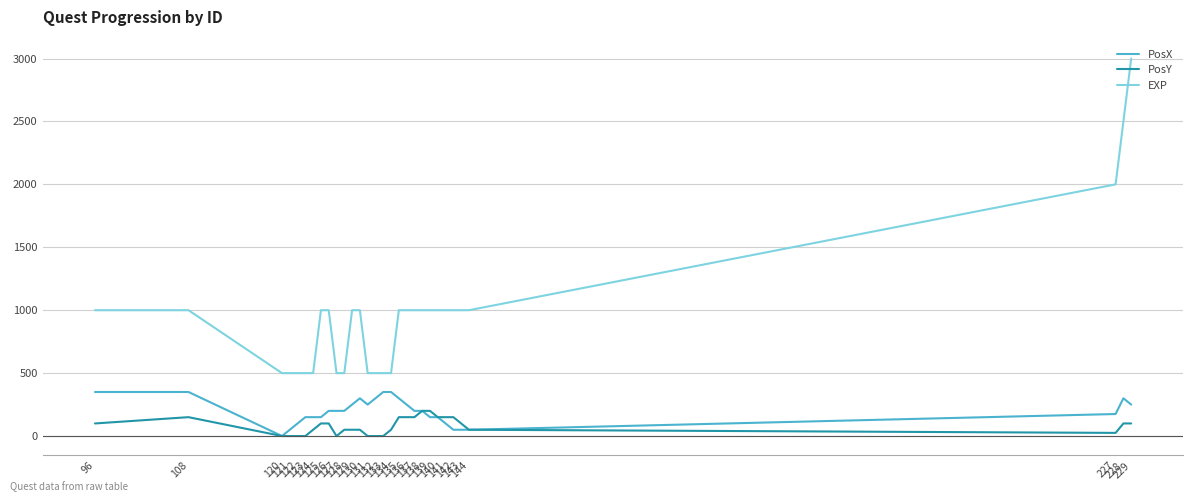

True or false: EXP and PosY cross at least once.

False